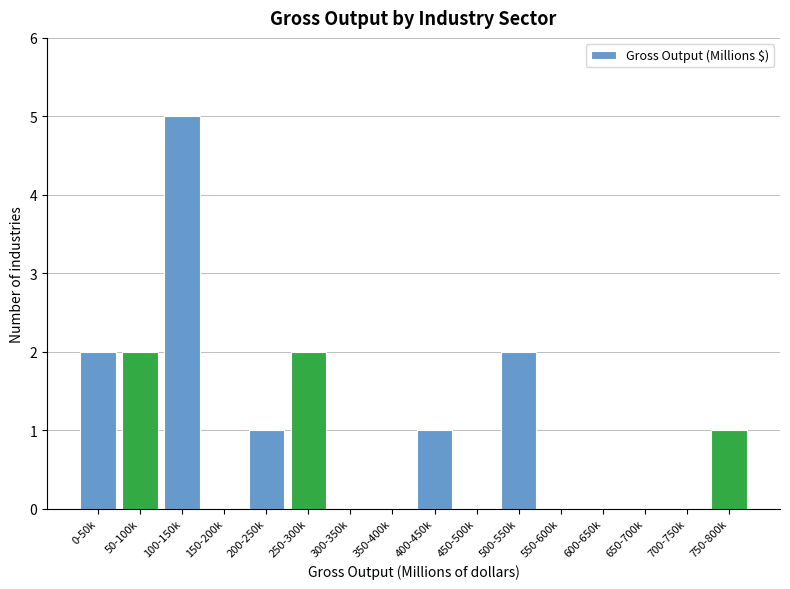

Reading left to right, what are all the values shown in this chart?

0-50k=2	50-100k=2	100-150k=5	150-200k=0	200-250k=1	250-300k=2	300-350k=0	350-400k=0	400-450k=1	450-500k=0	500-550k=2	550-600k=0	600-650k=0	650-700k=0	700-750k=0	750-800k=1